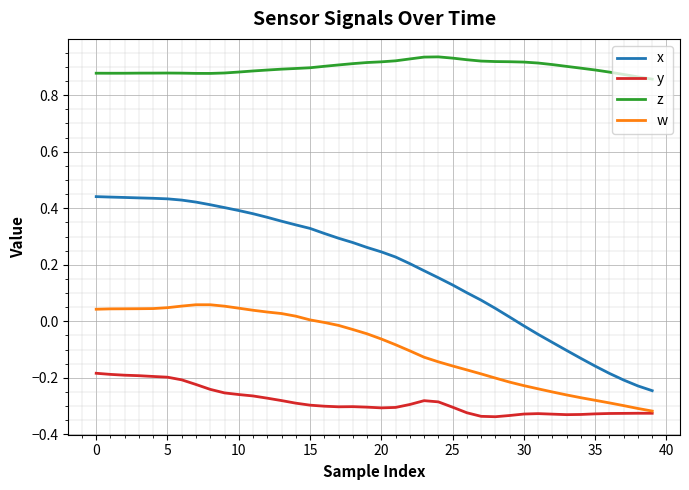

Count the z values in the range 0 to 1.

40